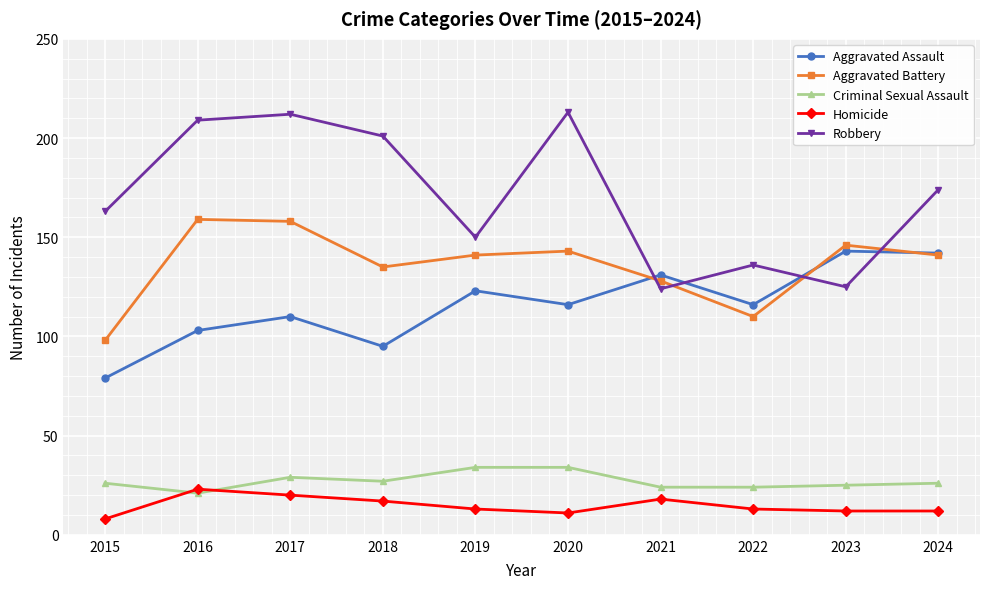

How many categories are shown in the chart?

10